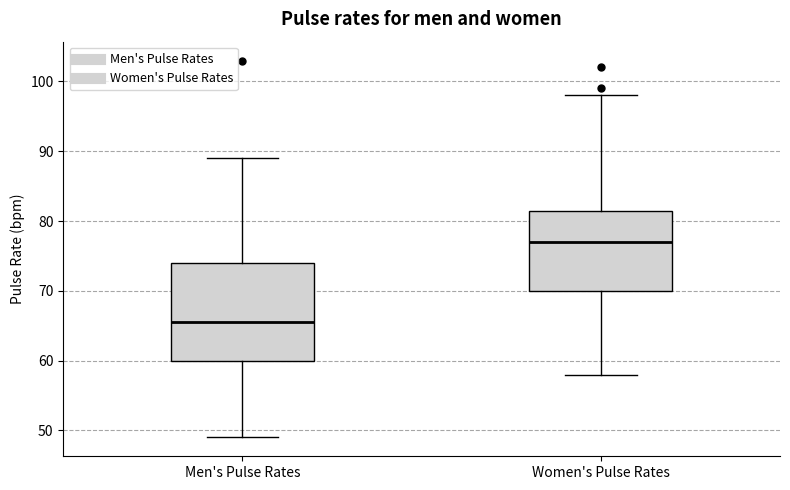

Which box has the lowest median line?

Men's Pulse Rates